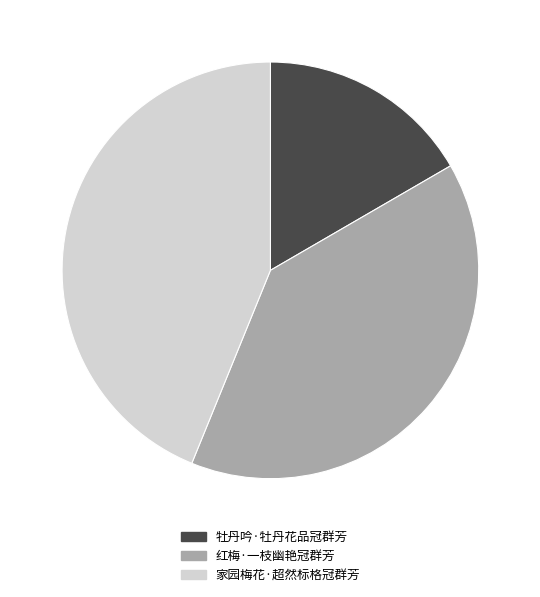

Is the sum of 红梅·一枝幽艳冠群芳 and 牡丹吟·牡丹花品冠群芳 greater than half?

Yes